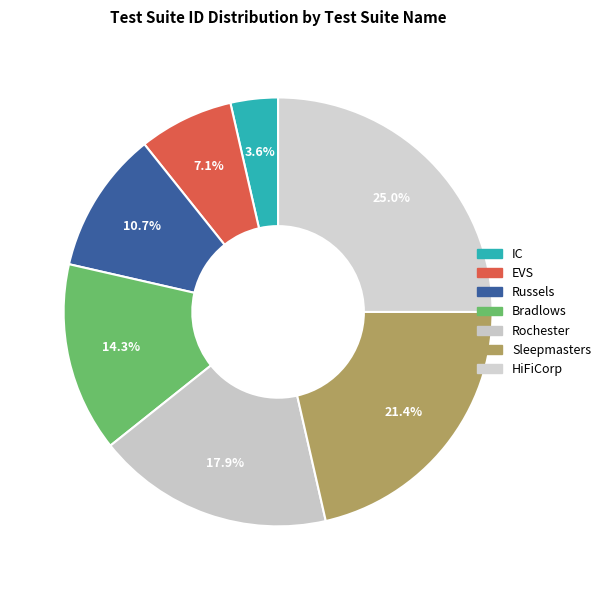

How many slices are in this pie chart?

7